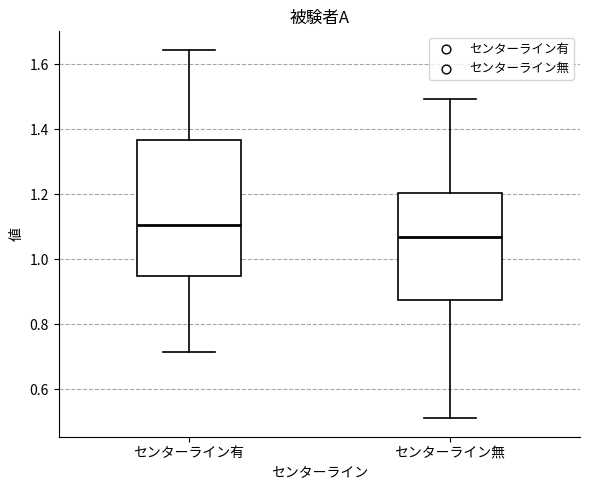

Comparing the boxes themselves (not the whiskers), which one is the tallest?

センターライン有